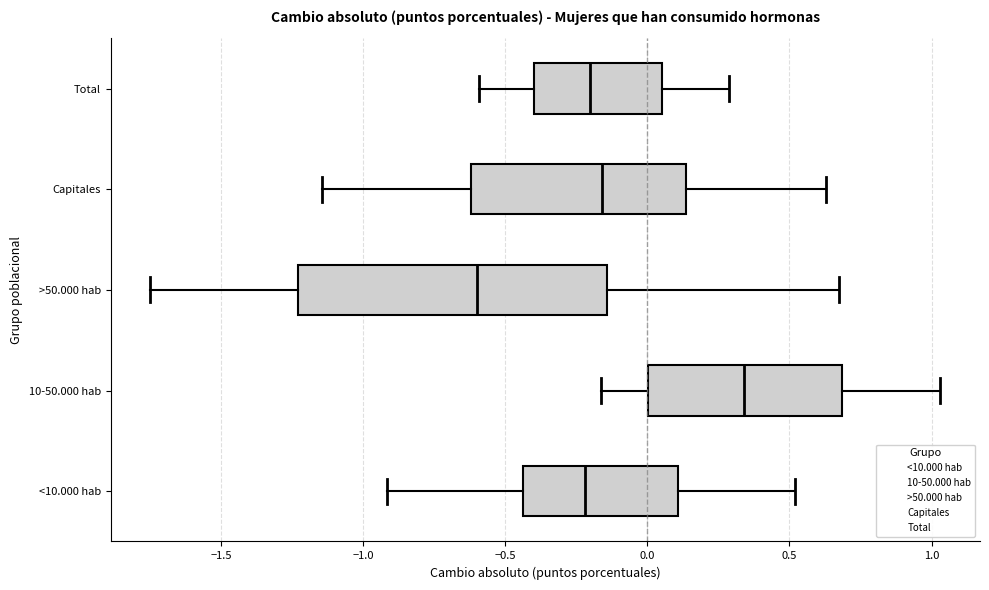

Reading bottom to top, read every box against the x-axis: the position of its median line, the range the box covers, and the ends of its whiskers. The values are not printed on the chart, so give them approximately, as read against the axis.

<10.000 hab: median -0.20, box -0.45 to 0.10, whiskers -0.90 to 0.50
10-50.000 hab: median 0.35, box 0.00 to 0.70, whiskers -0.15 to 1.05
>50.000 hab: median -0.60, box -1.25 to -0.15, whiskers -1.75 to 0.70
Capitales: median -0.15, box -0.60 to 0.15, whiskers -1.15 to 0.65
Total: median -0.20, box -0.40 to 0.05, whiskers -0.60 to 0.30